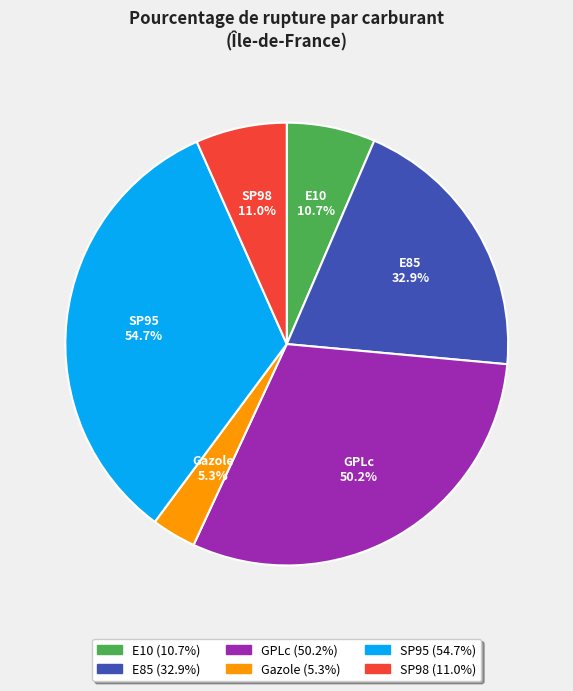

Is E85 the majority of the pie?

No